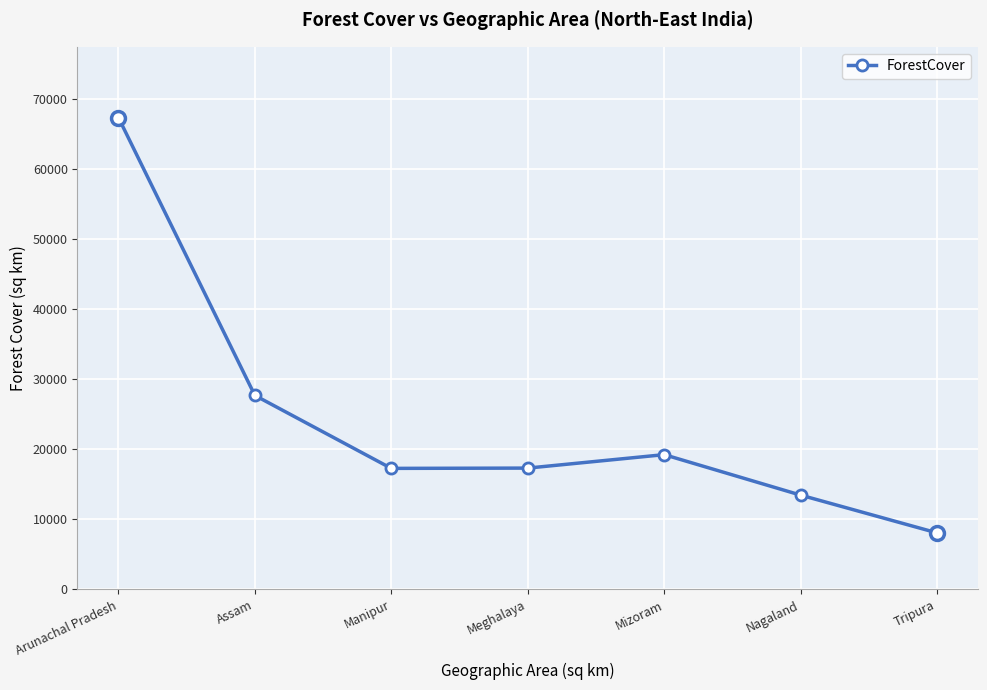

Does the chart have visible grid lines?

Yes